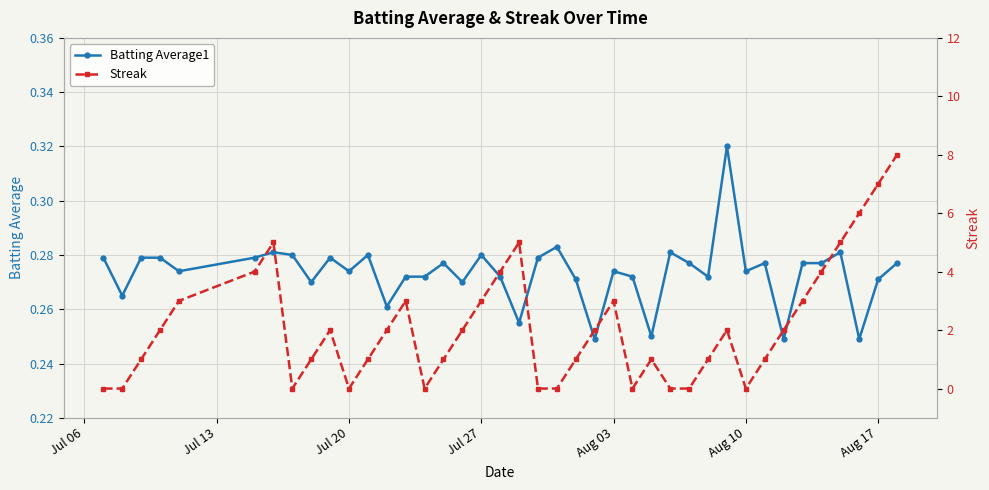

How many values in Streak are above zero?

29